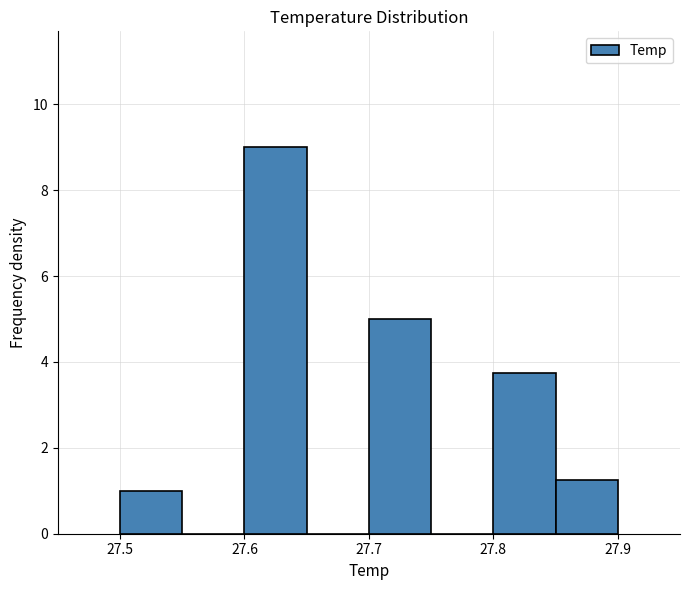

How tall is the bar that spans 27.85 to 27.90 on the x-axis? The values are not printed on the chart, so give them approximately, as read against the axis.

1.2